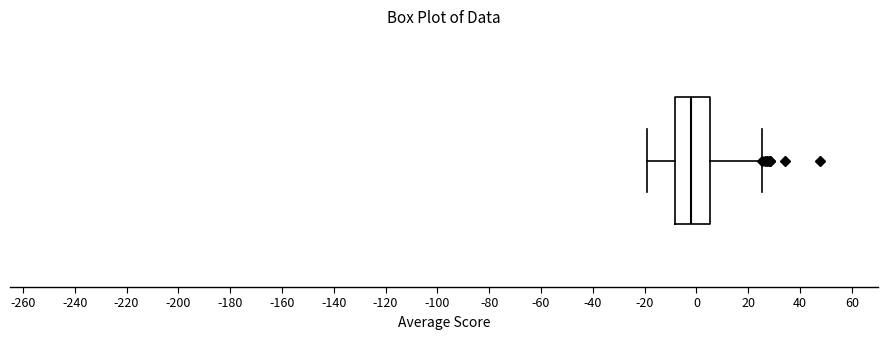

Read this box plot against the x-axis: the position of the median line, the range covered by the box, and the ends of both whiskers. The values are not printed on the chart, so give them approximately, as read against the axis.

median -2, box -8 to 6, whiskers -20 to 26